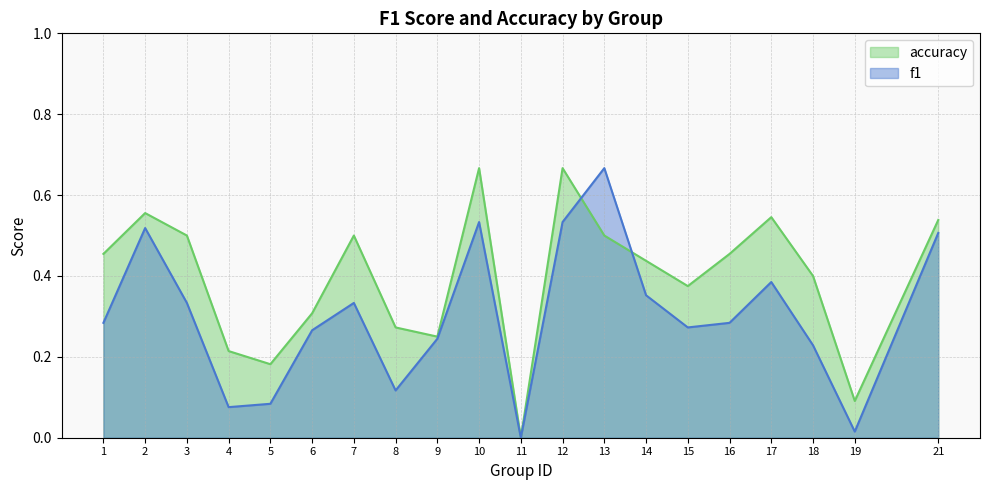

List the labels in order of accuracy value, smallest first.

11, 19, 5, 4, 9, 8, 6, 15, 18, 14, 1, 16, 3, 7, 13, 21, 17, 2, 10, 12